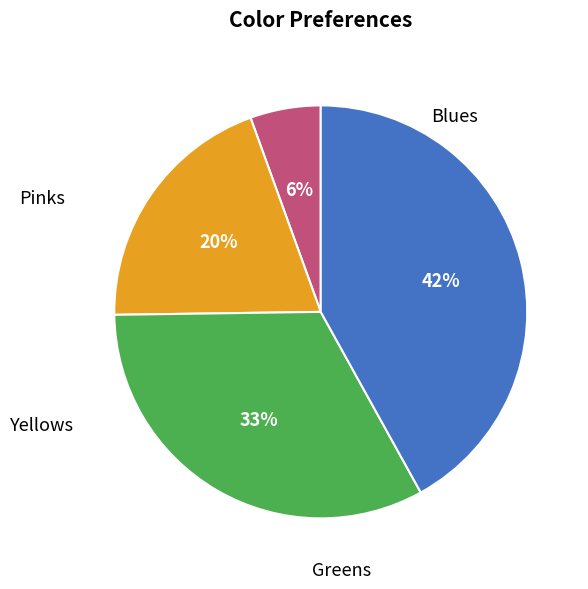

How many slices are in this pie chart?

4